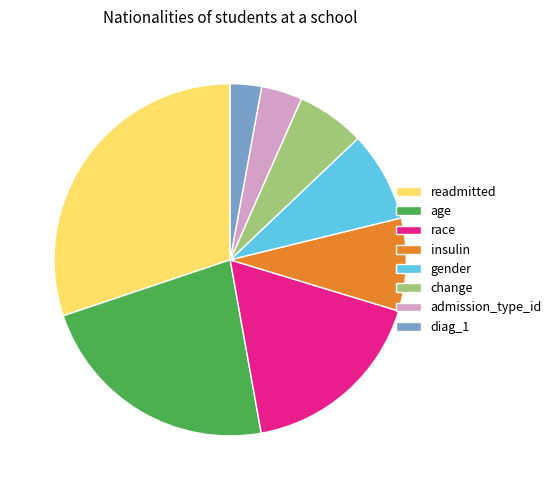

Between change and diag_1, which is larger?

change